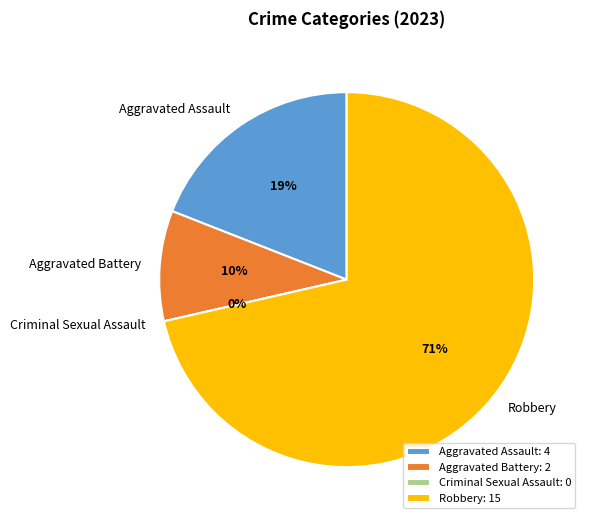

How many slices are in this pie chart?

4